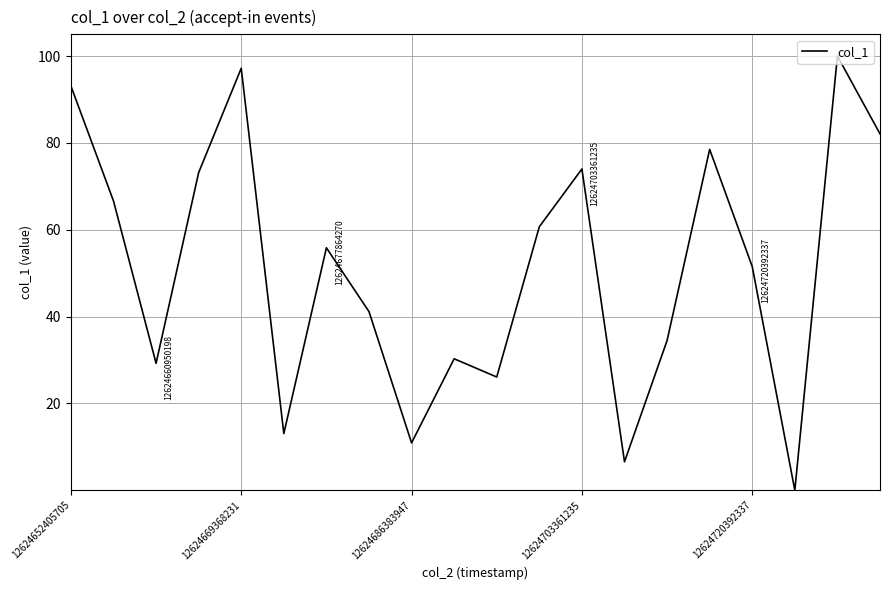

Reading left to right, extract all data points from this chart.

93.1	66.6	29.2	73.1	97.2	13.1	55.8	41.1	10.9	30.3	26.1	60.7	74.0	6.6	34.5	78.5	51.5	0.0	100.0	82.1